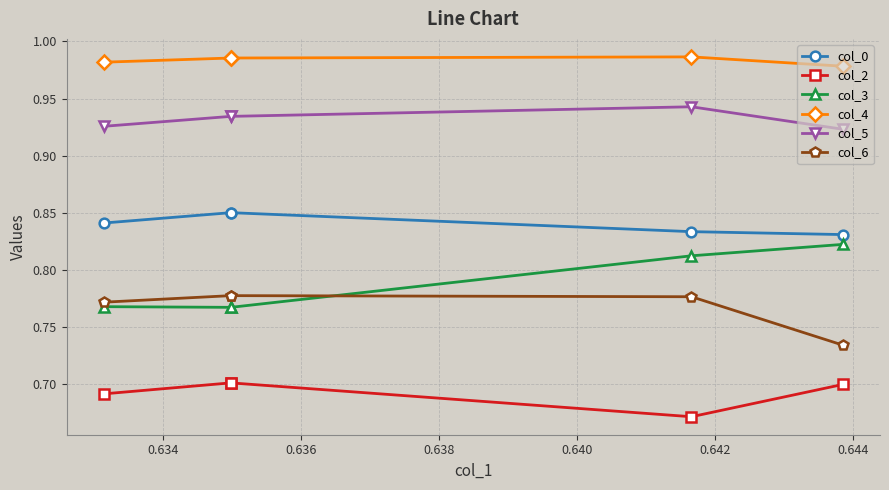

What is the highest value of the col_3 series?

0.8